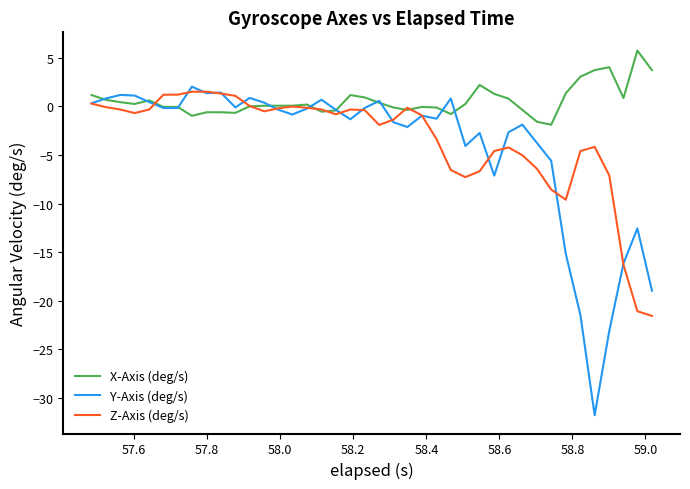

After their last crossing, which series has the higher values: X-Axis (deg/s) or Y-Axis (deg/s)?

X-Axis (deg/s)